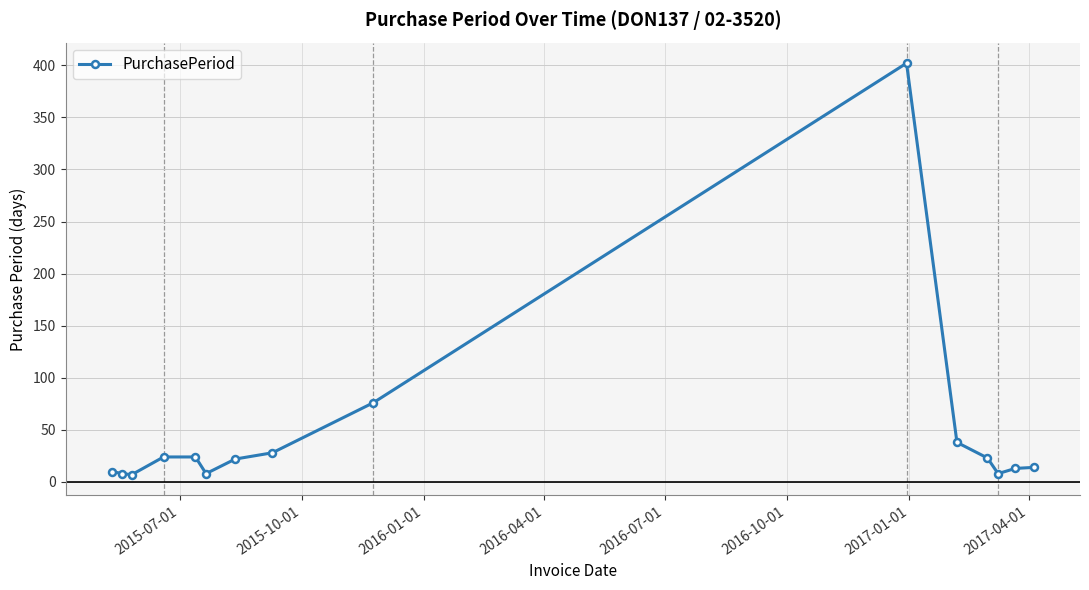

What is the average value?

47